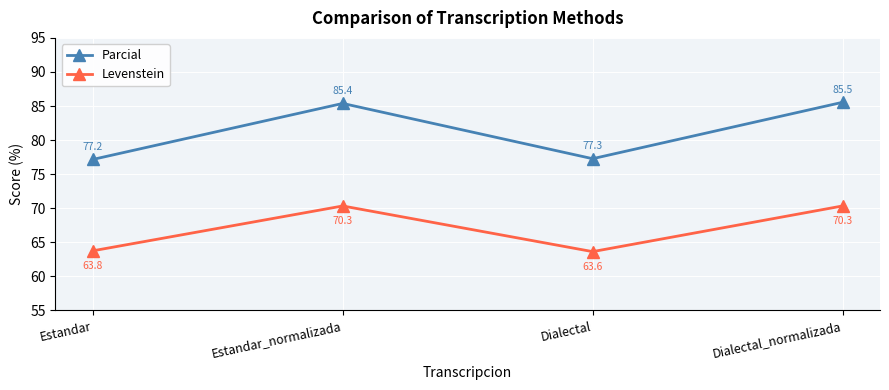

Is it true that Levenstein equals 89.9 at Estandar?

False